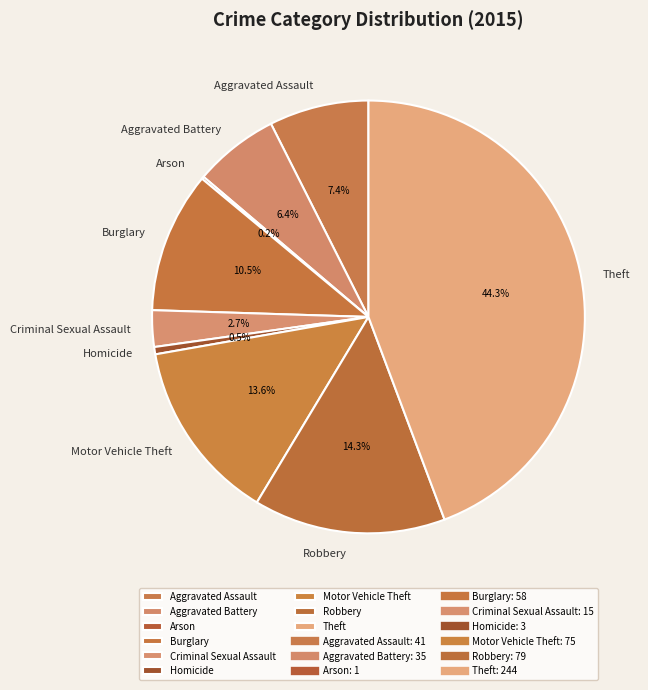

Does any single category account for the majority?

No